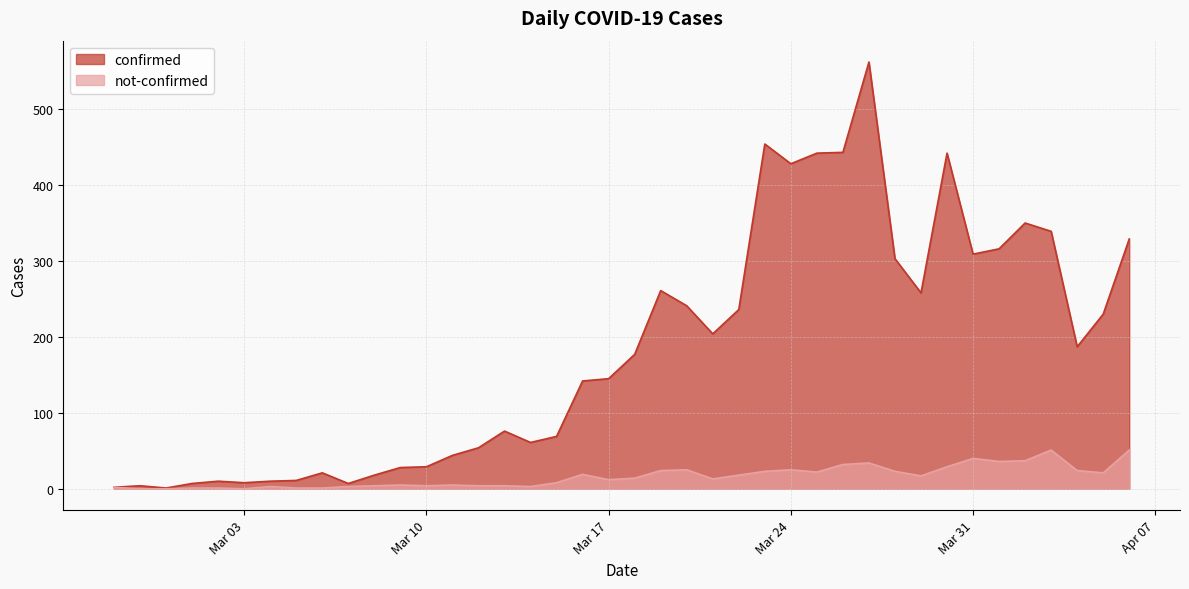

How many series are shown in this chart?

2